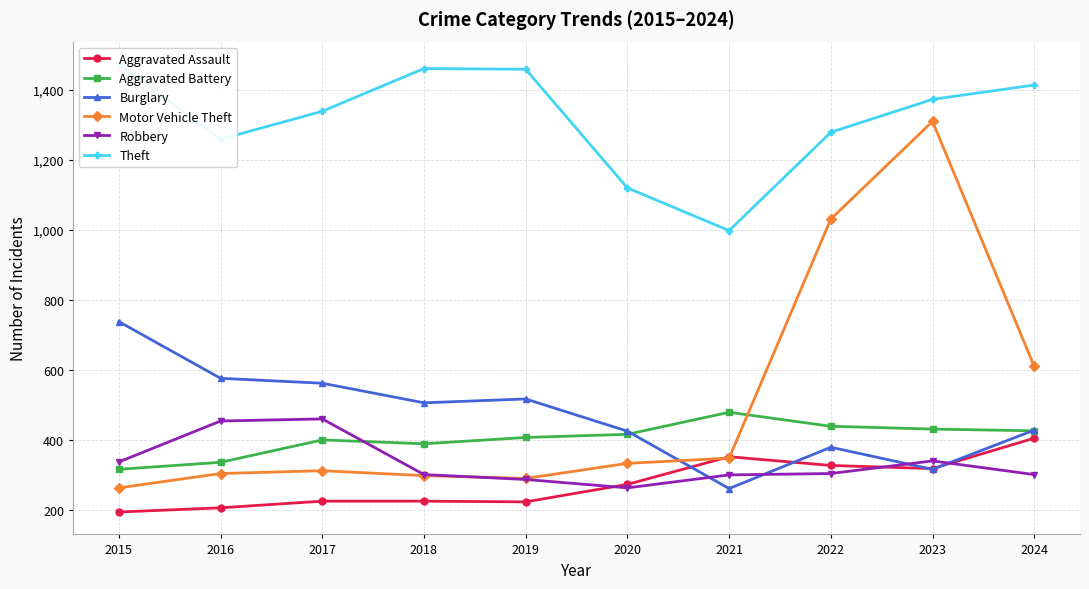

Which series has the largest total across all categories?

Theft